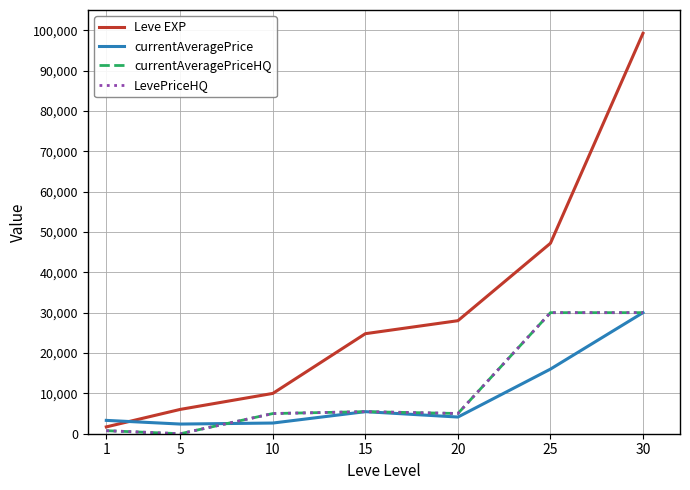

Does the chart have visible grid lines?

Yes